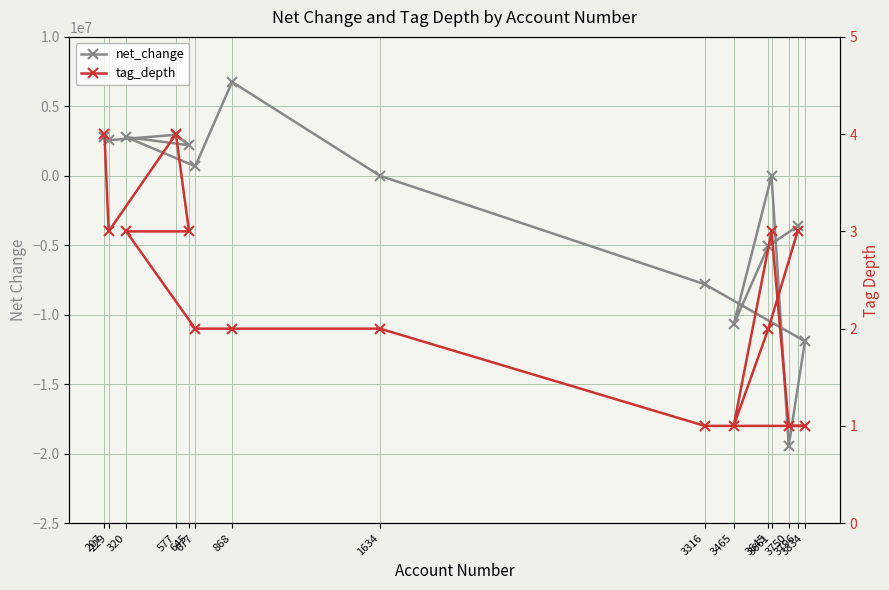

The value of net_change at 3316 is -7806494. True or false?

True